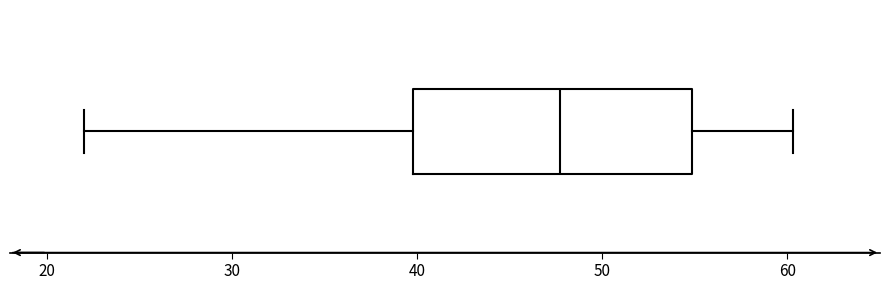

Where does the right whisker of the box end on the x-axis? The values are not printed on the chart, so give them approximately, as read against the axis.

60